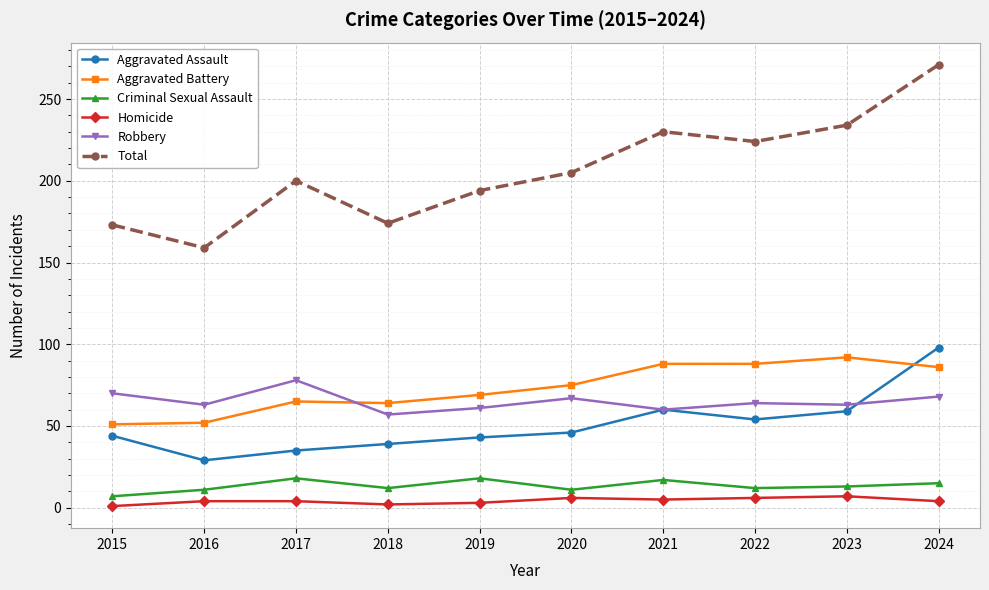

True or false: Aggravated Assault has a value of 39 at 2018.

True